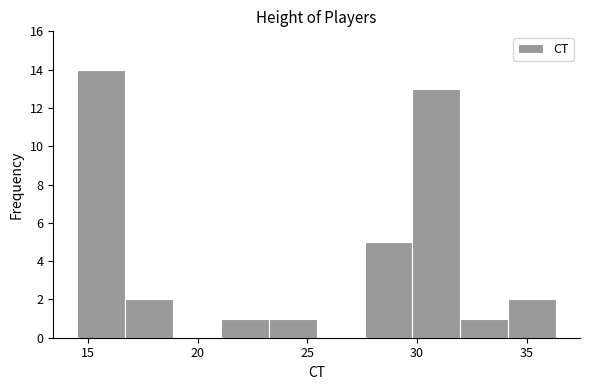

Which range on the x-axis has the tallest bar?

14.5 to 16.5